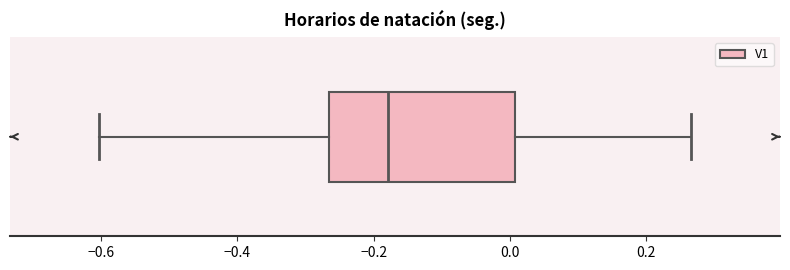

Read this box plot against the x-axis: the position of the median line, the range covered by the box, and the ends of both whiskers. The values are not printed on the chart, so give them approximately, as read against the axis.

median -0.18, box -0.26 to 0.00, whiskers -0.60 to 0.26